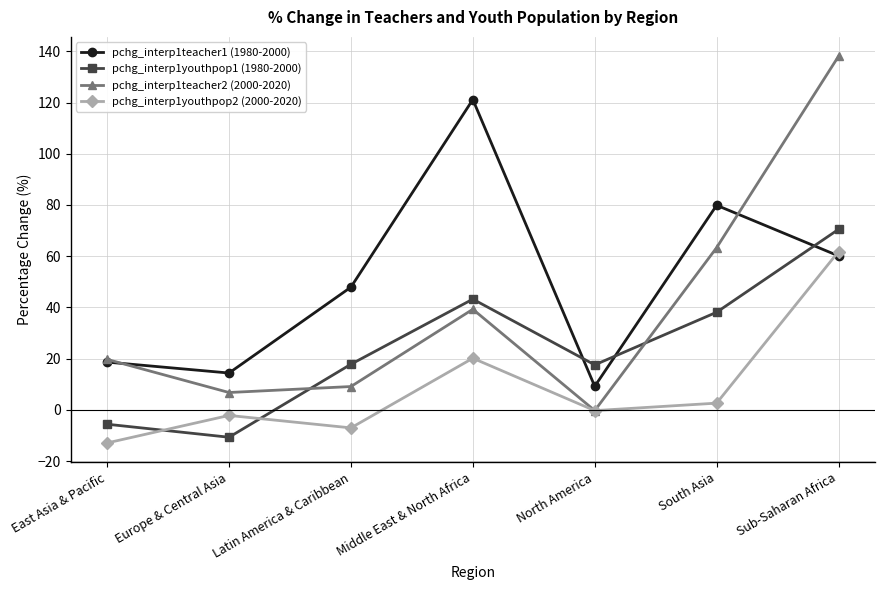

Rank the series by their average value, from lowest to highest.

pchg_interp1youthpop2 (2000-2020), pchg_interp1youthpop1 (1980-2000), pchg_interp1teacher2 (2000-2020), pchg_interp1teacher1 (1980-2000)